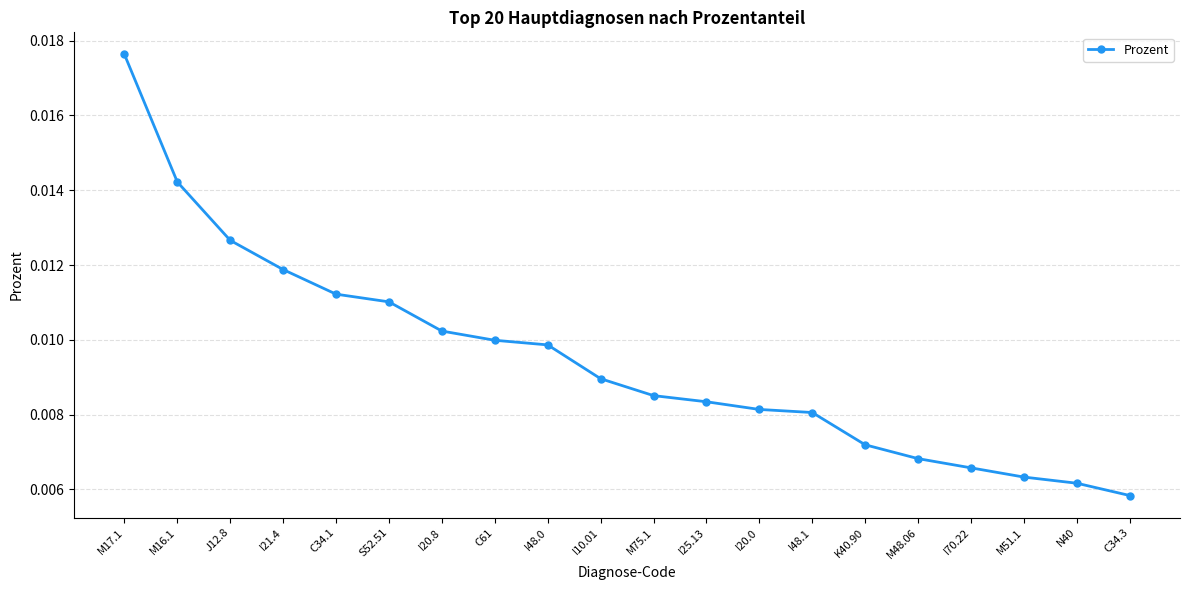

What is the label of the 14th point from the left?

I48.1